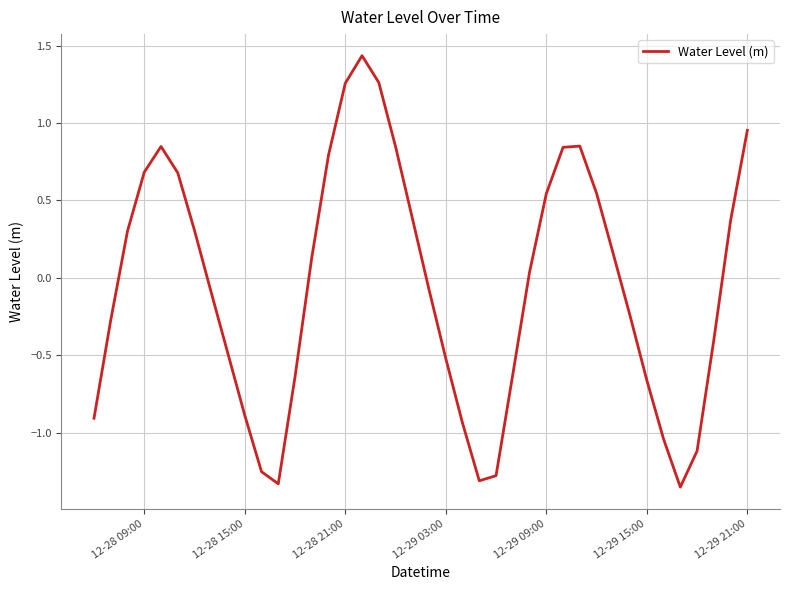

What is the difference between the maximum and minimum values?

2.8